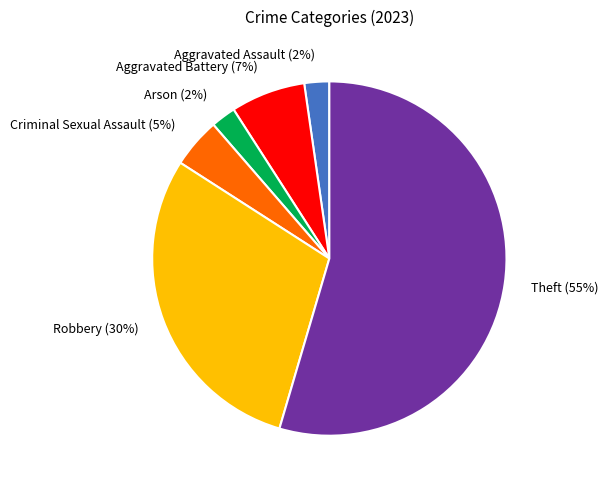

True or false: Arson accounts for 10% of the total.

False